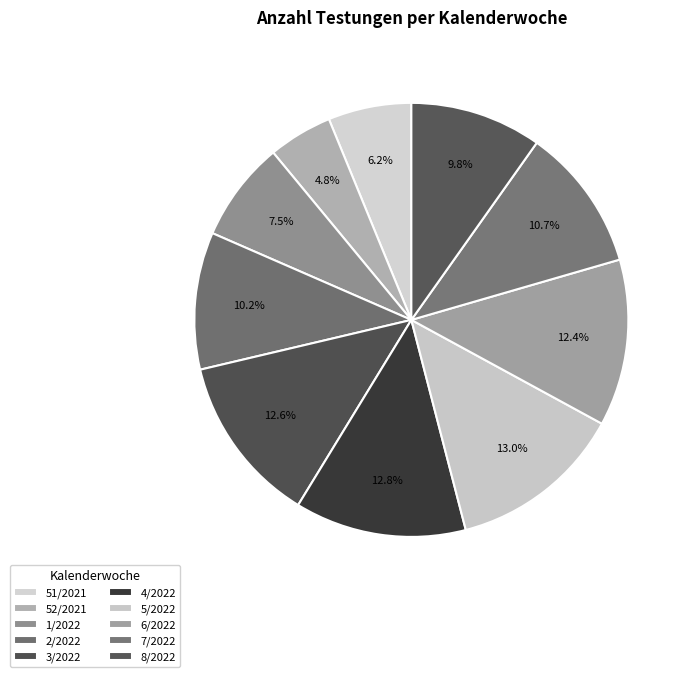

How many slices are in this pie chart?

10